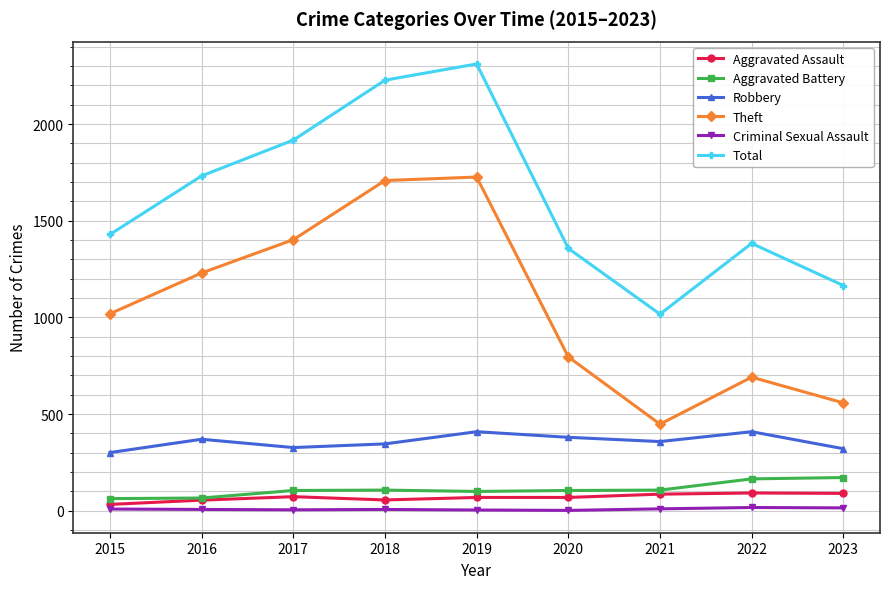

True or false: Aggravated Assault and Criminal Sexual Assault cross at least once.

False